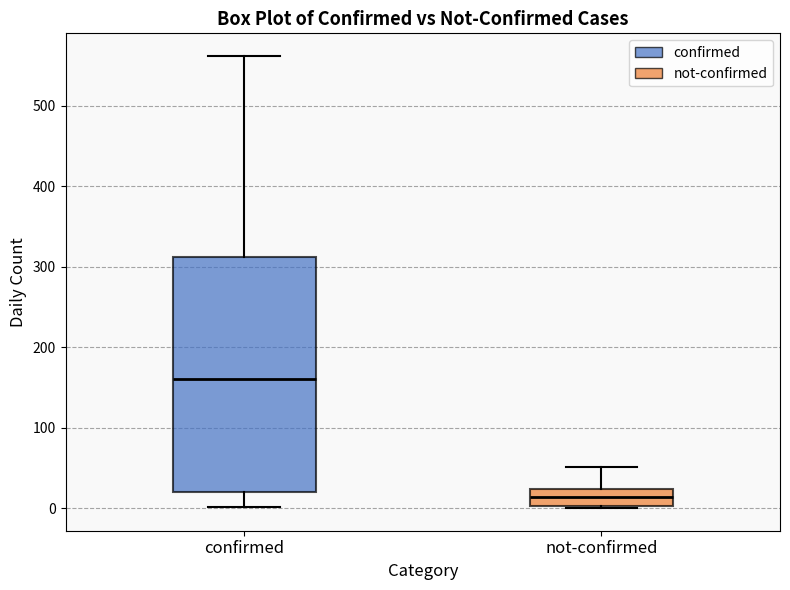

Reading left to right, transcribe this box plot: for each box, give where its median line is, the range the box spans, and where its two whiskers end, as read against the y-axis. The values are not printed on the chart, so give them approximately, as read against the axis.

confirmed: median 160, box 20 to 310, whiskers 0 to 560
not-confirmed: median 10, box 0 to 20, whiskers 0 to 50